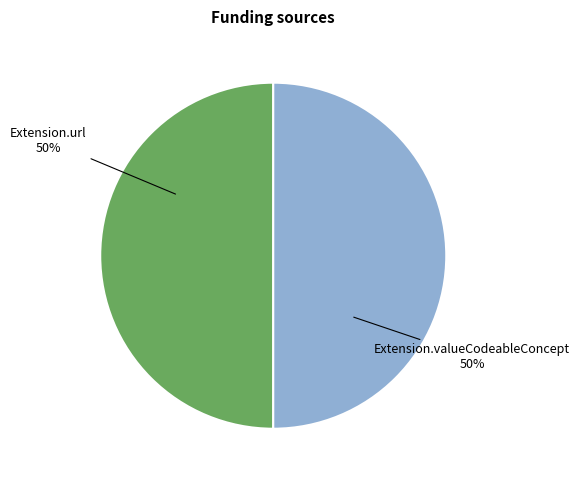

To the nearest percent, what is the average slice percentage?

50%